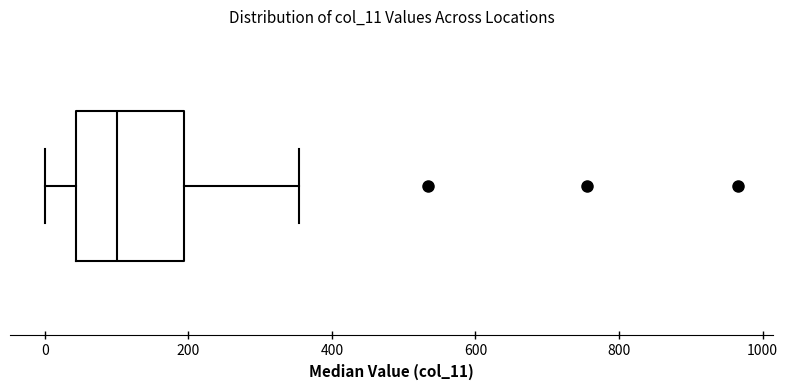

Transcribe this box plot: give where the median line is, the range the box spans, and where the two whiskers end, as read against the x-axis. The values are not printed on the chart, so give them approximately, as read against the axis.

median 100, box 40 to 200, whiskers 0 to 360